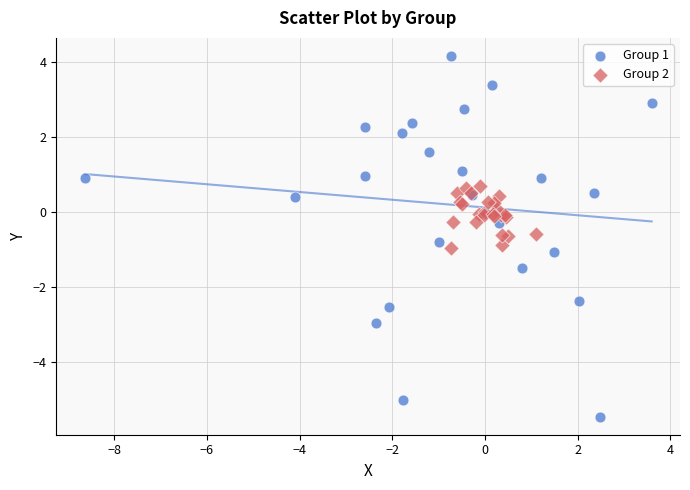

What are all the series names shown in the legend?

Group 1, Group 2